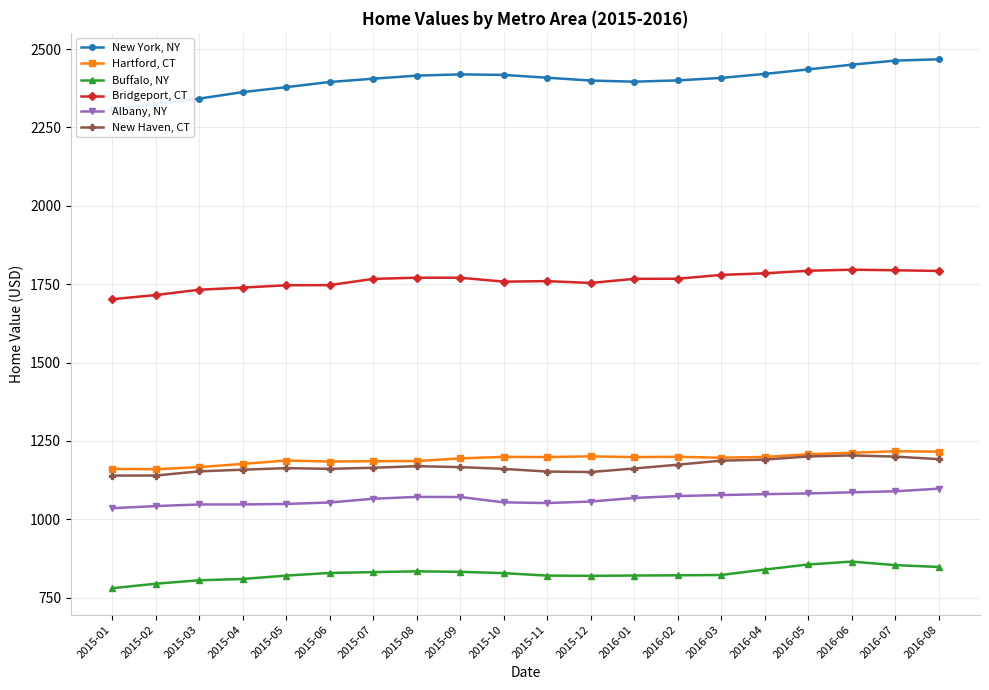

At how many categories does at least one series exceed 953?

20